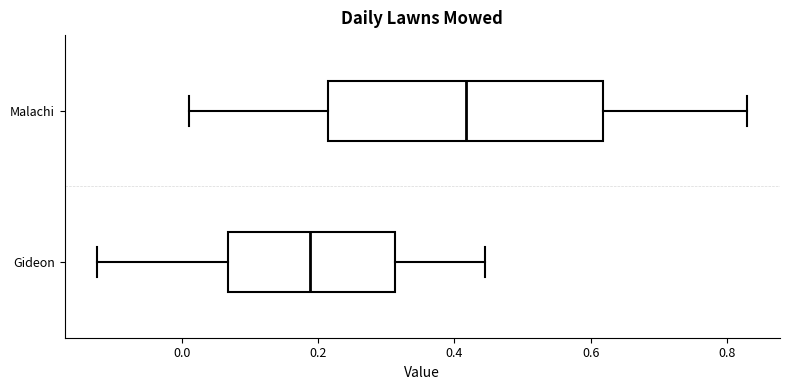

Where does the right whisker of the box for Gideon end on the x-axis? The values are not printed on the chart, so give them approximately, as read against the axis.

0.44